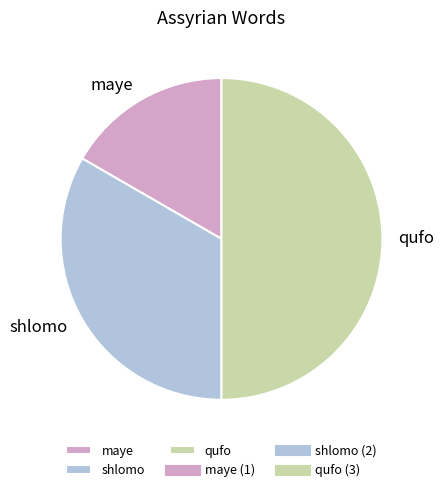

What is the largest slice in the pie chart?

qufo